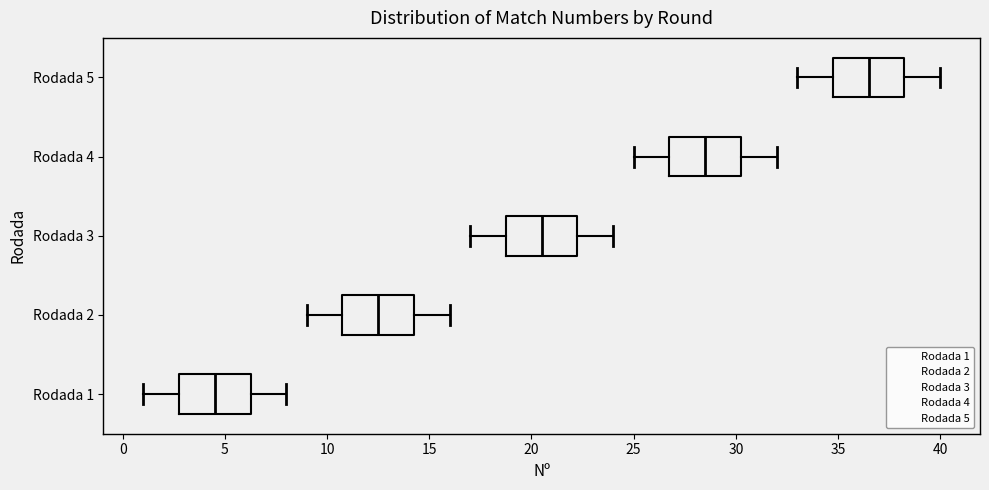

Which box's median line is the furthest to the left?

Rodada 1